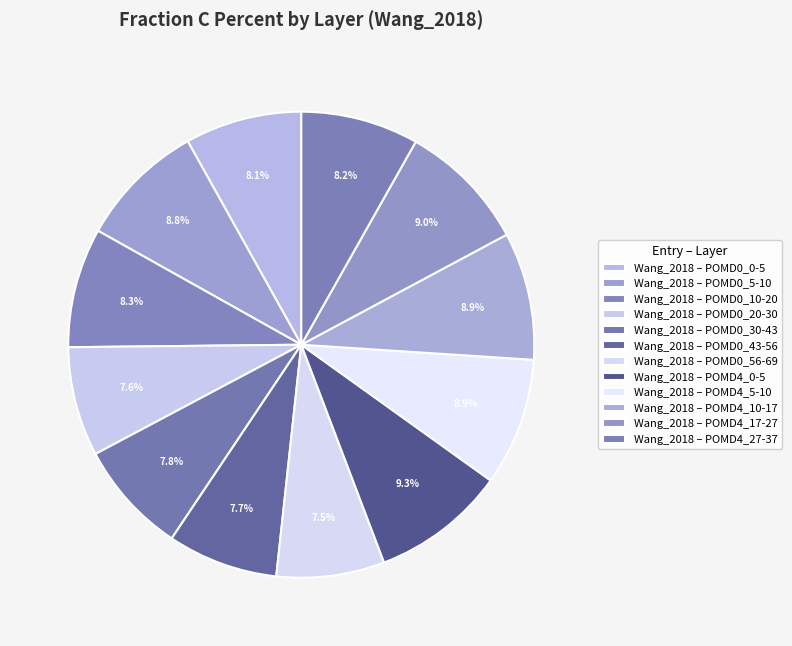

Which category has the smallest portion of the pie?

POMD0_56-69